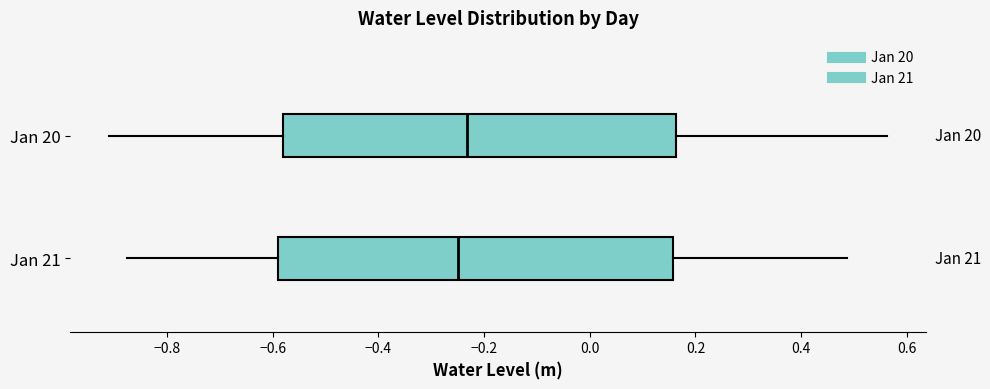

Where does the right whisker of the box for Jan 21 end on the x-axis? The values are not printed on the chart, so give them approximately, as read against the axis.

0.48